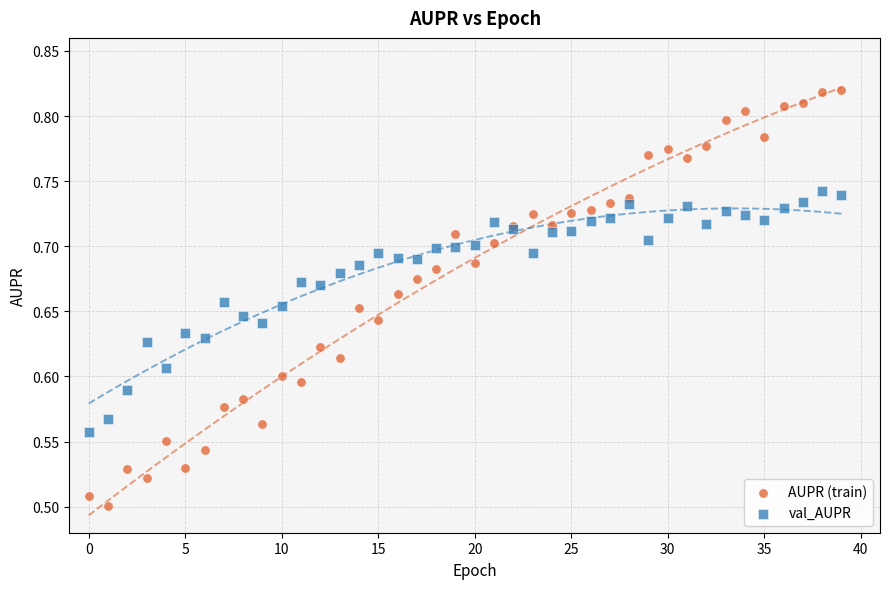

Which series has the widest spread of Y values?

AUPR (train)